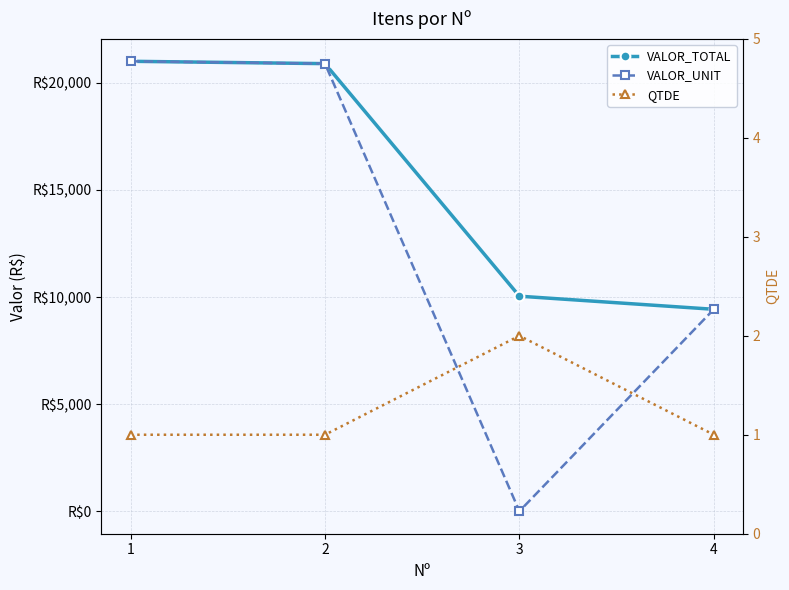

What is the average value of the QTDE series?

1.2